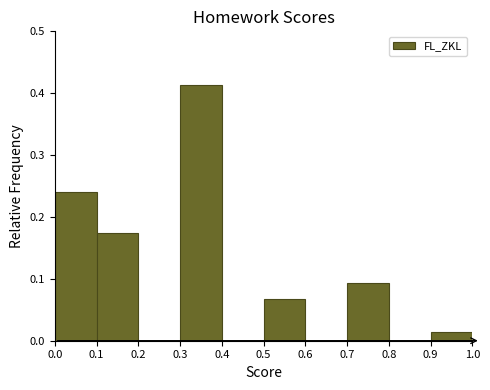

Reading left to right, list every bar in this chart as the range it spans on the x-axis followed by its height. The values are not printed on the chart, so give them approximately, as read against the axis.

0.0 to 0.1: 0.24
0.1 to 0.2: 0.17
0.2 to 0.3: 0
0.3 to 0.4: 0.41
0.4 to 0.5: 0
0.5 to 0.6: 0.07
0.6 to 0.7: 0
0.7 to 0.8: 0.09
0.8 to 0.9: 0
0.9 to 1.0: 0.01